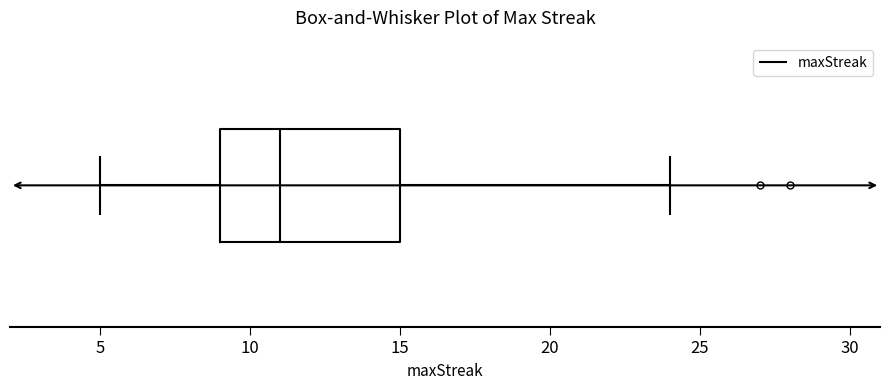

Where is the right edge of the box on the x-axis? The values are not printed on the chart, so give them approximately, as read against the axis.

15